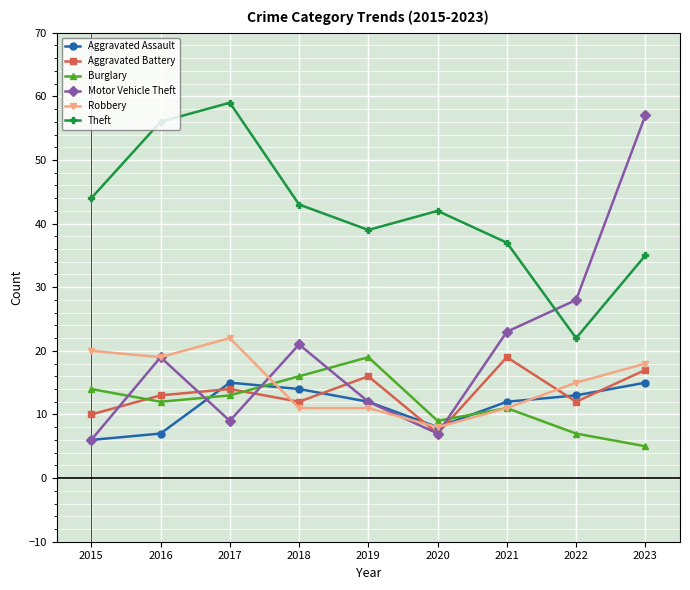

At how many categories does at least one series exceed 45?

3